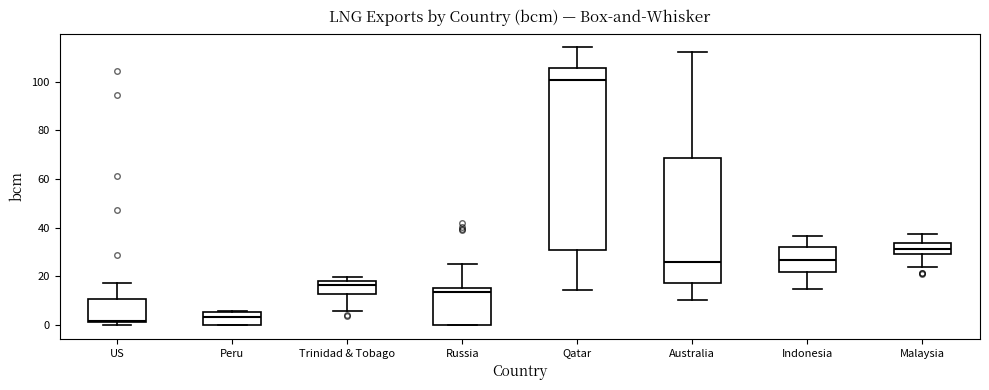

Which box is the tallest, from its lower edge to its upper edge?

Qatar